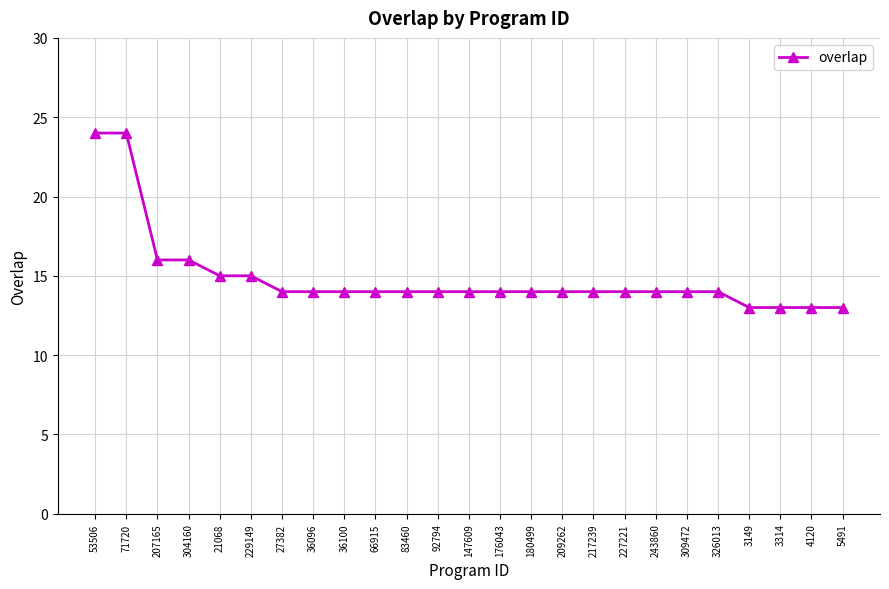

Reading left to right, extract all data points from this chart.

53506=24	71720=24	207165=16	304160=16	21068=15	229149=15	27382=14	36096=14	36100=14	66915=14	83460=14	92794=14	147609=14	176043=14	180499=14	209262=14	217239=14	227221=14	243860=14	309472=14	326013=14	3149=13	3314=13	4120=13	5491=13